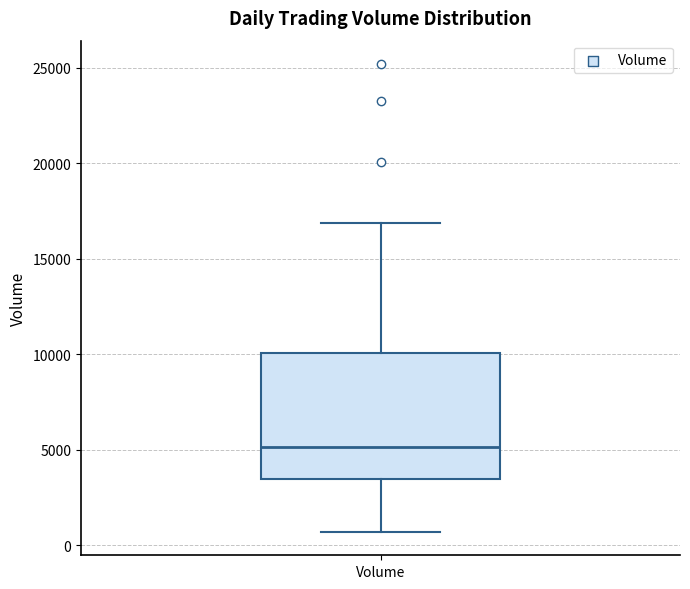

Transcribe this box plot: give where the median line is, the range the box spans, and where the two whiskers end, as read against the y-axis. The values are not printed on the chart, so give them approximately, as read against the axis.

median 5000, box 3500 to 10000, whiskers 500 to 17000